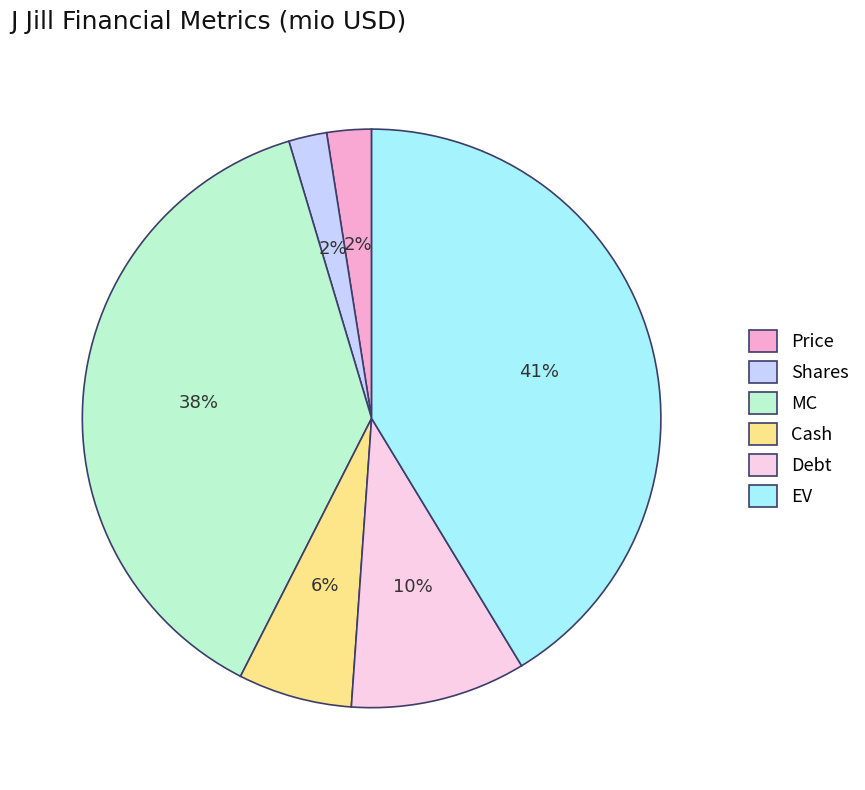

Between Debt and Cash, which is larger?

Debt